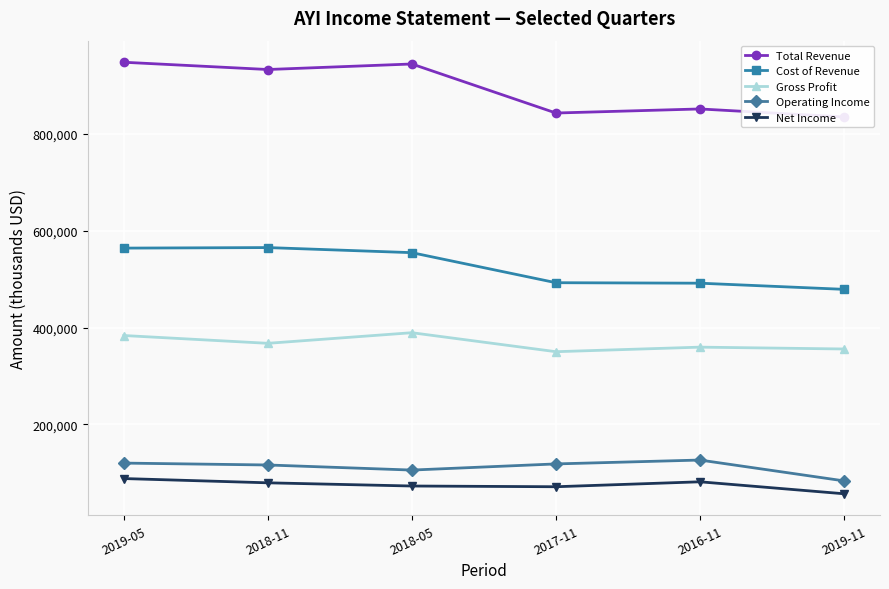

True or false: Cost of Revenue and Operating Income cross at least once.

False